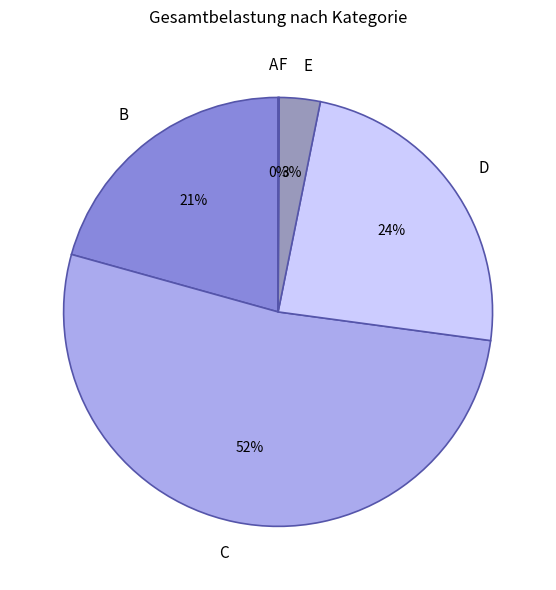

Between C and B, which is larger?

C